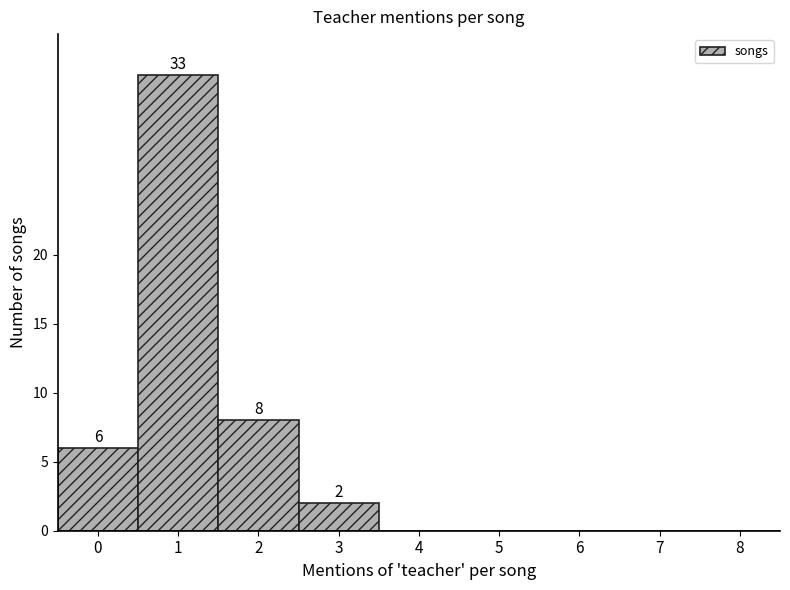

Reading left to right, what are all the values shown in this chart?

0=6	1=33	2=8	3=2	4=0	5=0	6=0	7=0	8=0